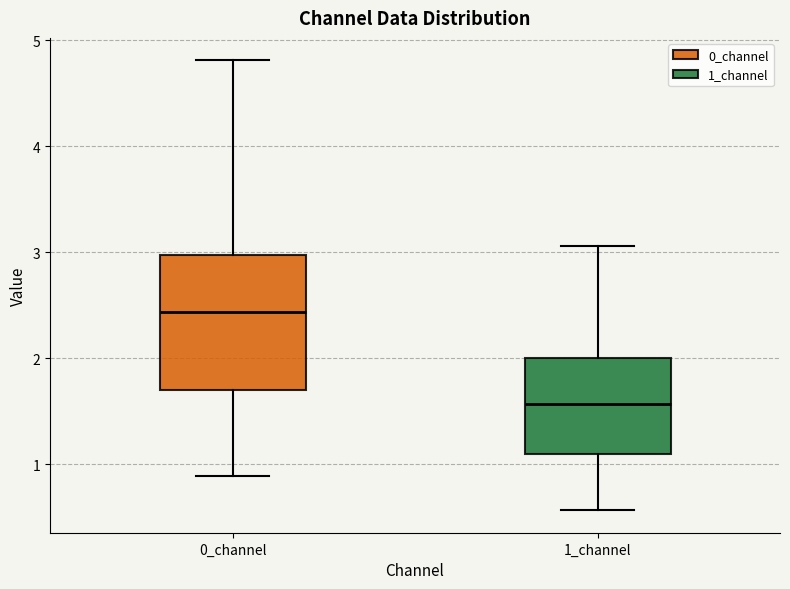

Reading left to right, read every box against the y-axis: the position of its median line, the range the box covers, and the ends of its whiskers. The values are not printed on the chart, so give them approximately, as read against the axis.

0_channel: median 2.4, box 1.7 to 3.0, whiskers 0.9 to 4.8
1_channel: median 1.6, box 1.1 to 2.0, whiskers 0.6 to 3.1